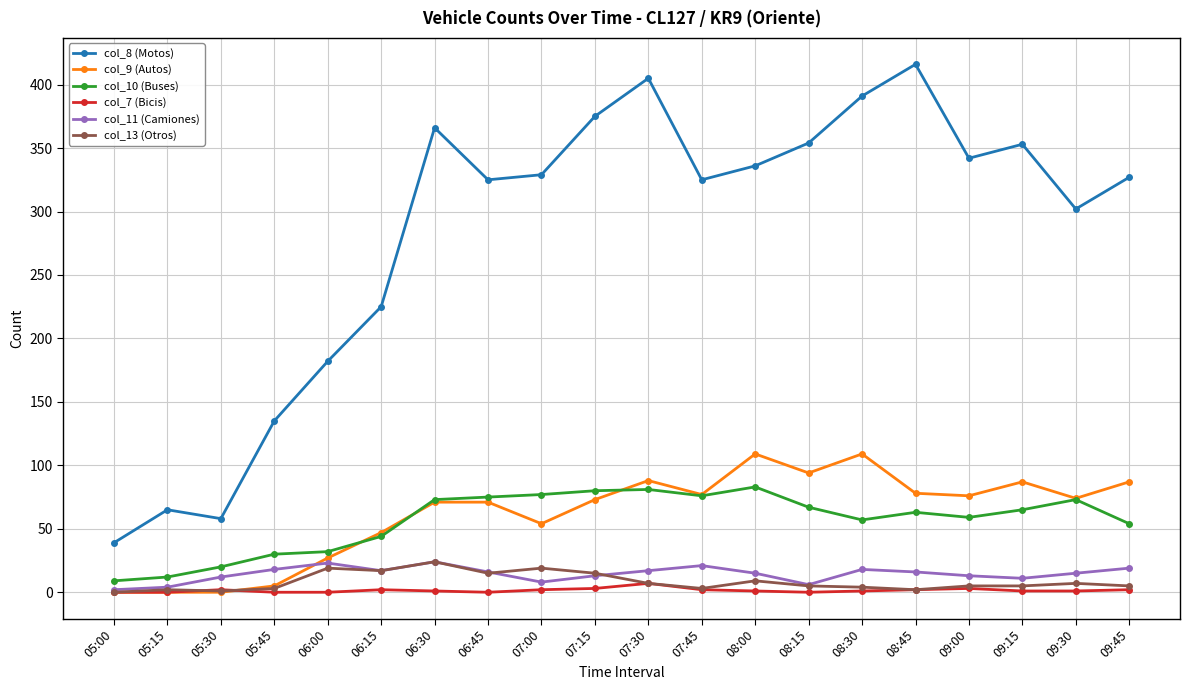

True or false: col_10 (Buses) has a value of 88 at 08:15.

False